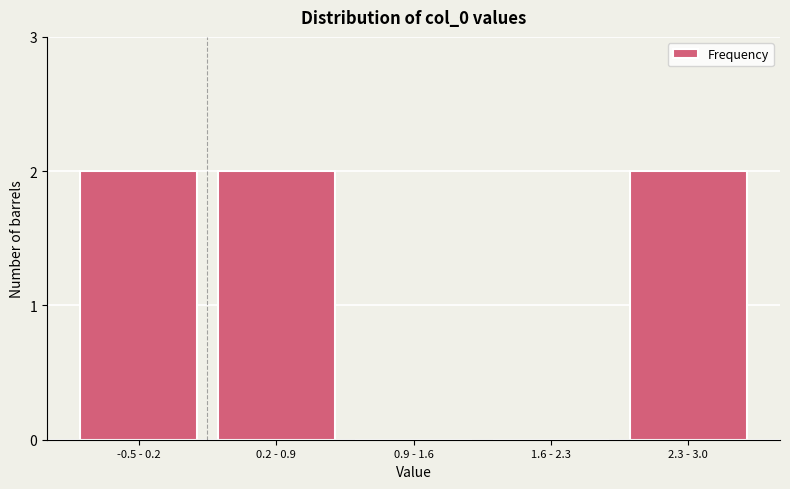

Reading left to right, extract all data points from this chart.

-0.5 - 0.2=2	0.2 - 0.9=2	0.9 - 1.6=0	1.6 - 2.3=0	2.3 - 3.0=2